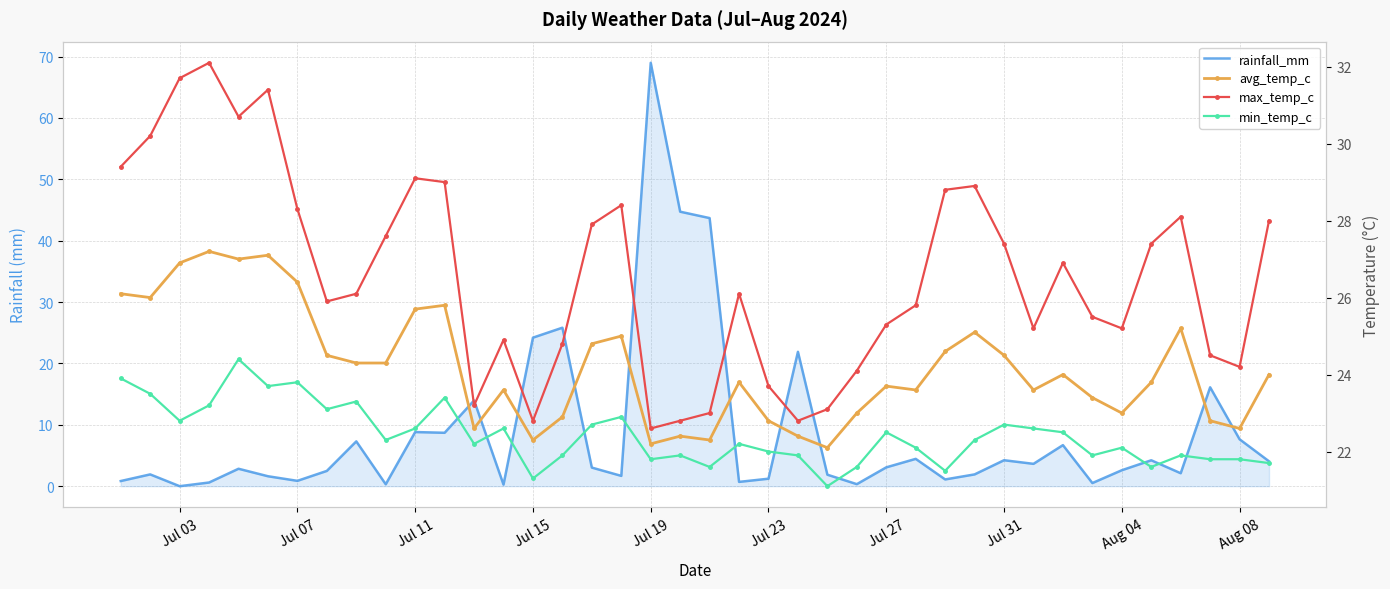

What is the difference between the second highest and minimum values in the min_temp_c series?

2.8